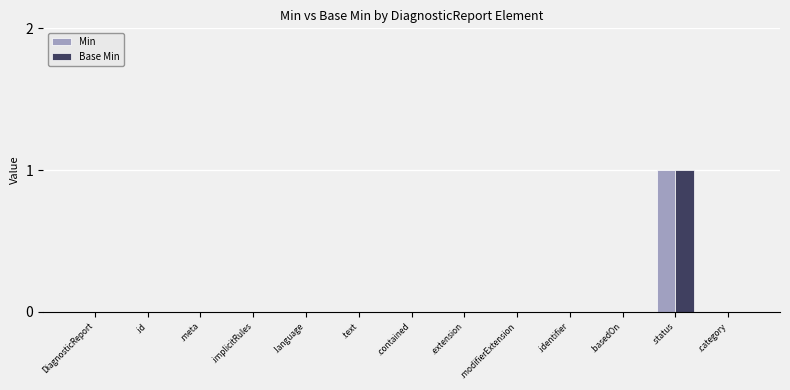

What is the difference between the Base Min values at .status and .category?

1